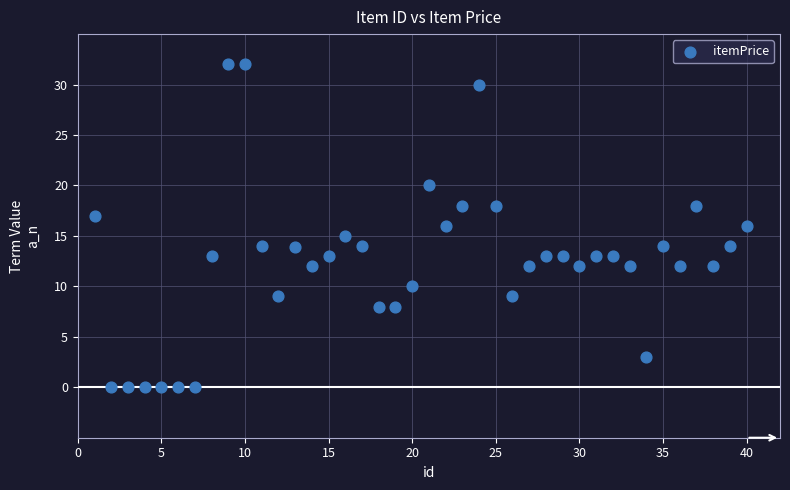

What is the range of X values (max minus min)?

39.0